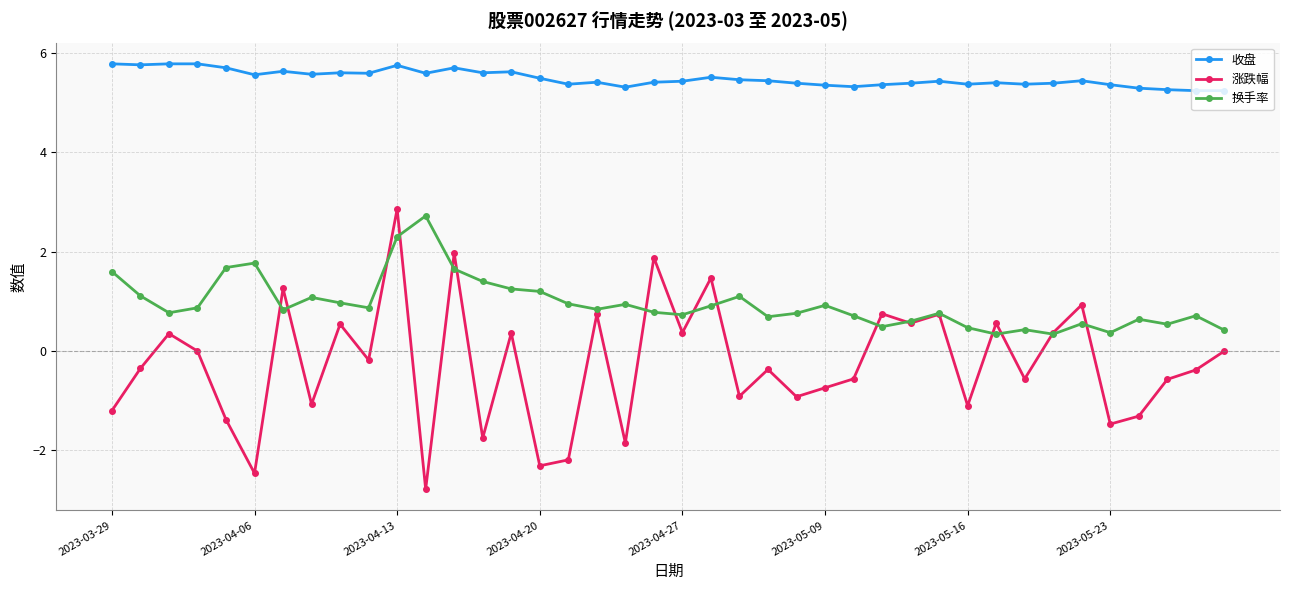

True or false: 收盘 has more than 2 interior local peaks.

True